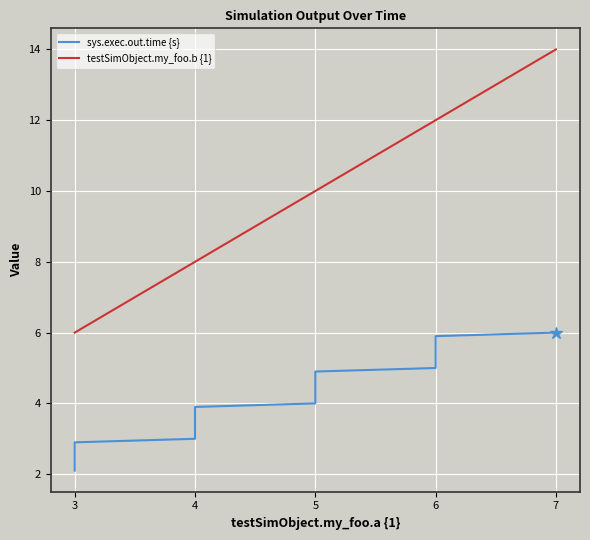

True or false: testSimObject.my_foo.b {1} and sys.exec.out.time {s} cross at least once.

False